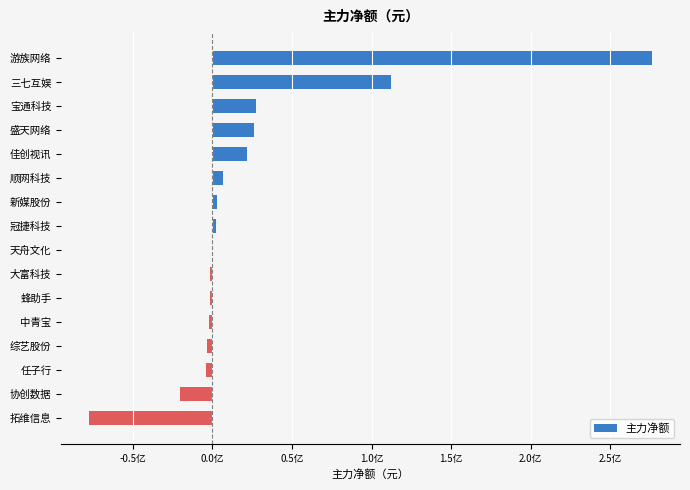

Are the bars horizontal?

Yes